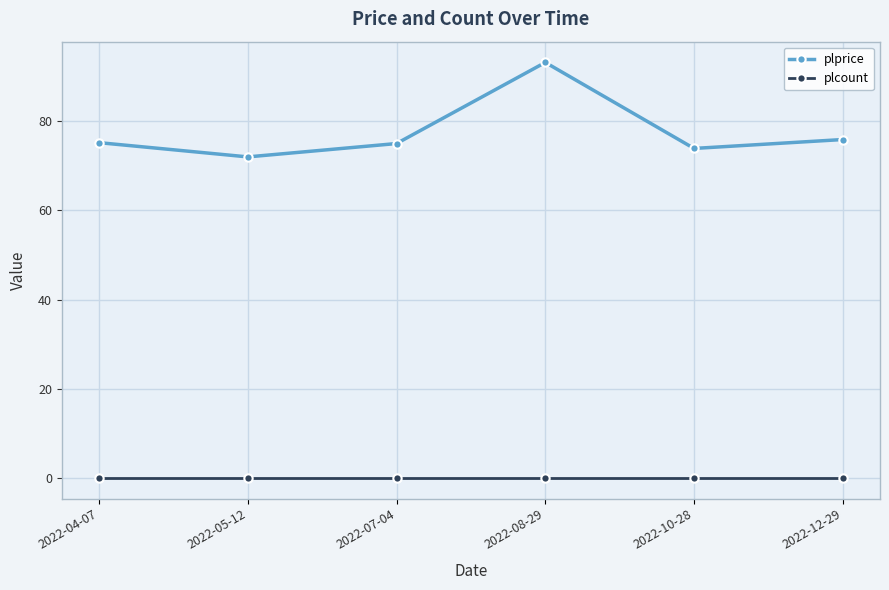

True or false: plcount and plprice intersect in this chart.

False